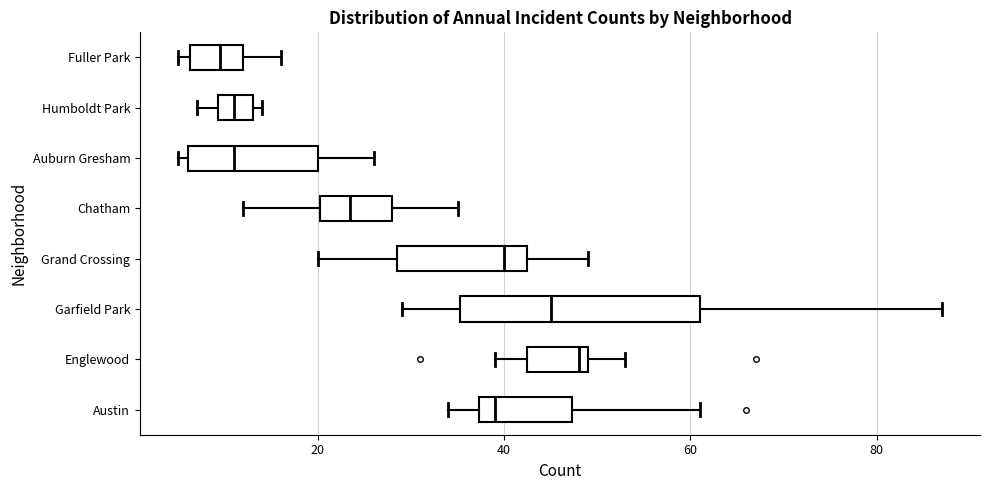

Reading bottom to top, transcribe this box plot: for each box, give where its median line is, the range the box spans, and where its two whiskers end, as read against the x-axis. The values are not printed on the chart, so give them approximately, as read against the axis.

Austin: median 40, box 38 to 48, whiskers 34 to 62
Englewood: median 48, box 42 to 50, whiskers 40 to 54
Garfield Park: median 46, box 36 to 62, whiskers 30 to 88
Grand Crossing: median 40, box 28 to 42, whiskers 20 to 50
Chatham: median 24, box 20 to 28, whiskers 12 to 36
Auburn Gresham: median 12, box 6 to 20, whiskers 6 (just left of the box's left edge) to 26
Humboldt Park: median 12, box 10 to 14, whiskers 8 to 14 (just right of the box's right edge)
Fuller Park: median 10, box 6 to 12, whiskers 6 (just left of the box's left edge) to 16